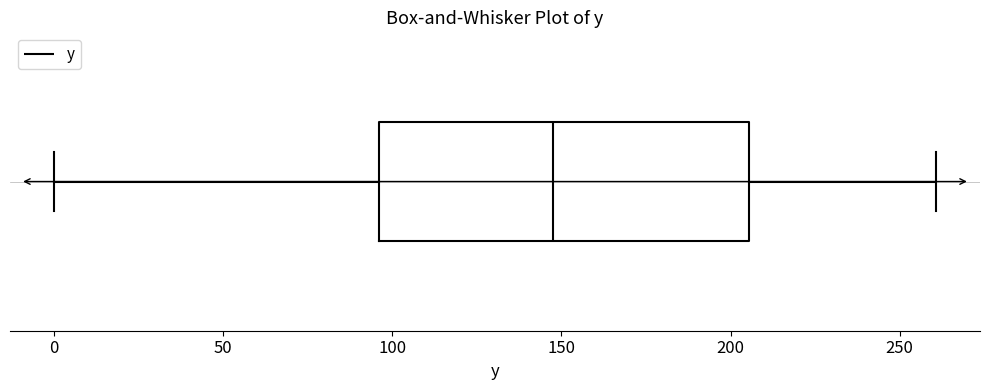

Transcribe this box plot: give where the median line is, the range the box spans, and where the two whiskers end, as read against the x-axis. The values are not printed on the chart, so give them approximately, as read against the axis.

median 145, box 95 to 205, whiskers 0 to 260